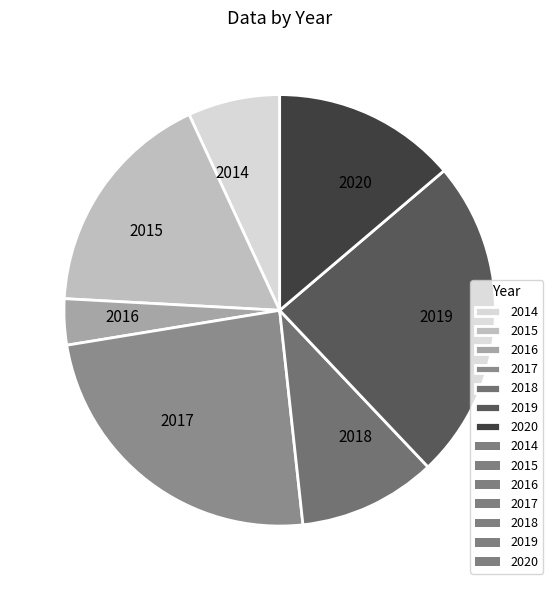

What is the smallest slice in the pie chart?

2016